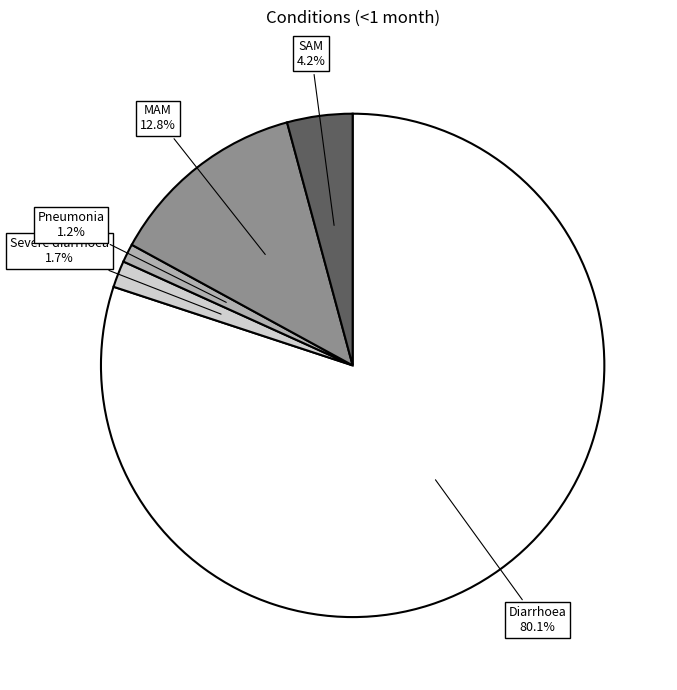

How many segments does this pie chart have?

5